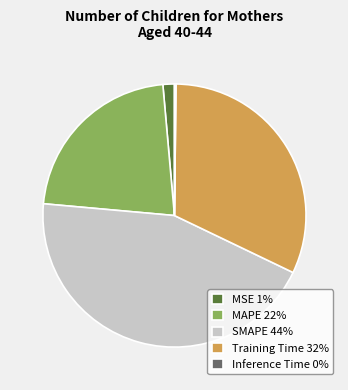

Approximately how many times larger is the value at MAPE 22% compared to SMAPE 44%?

0.5